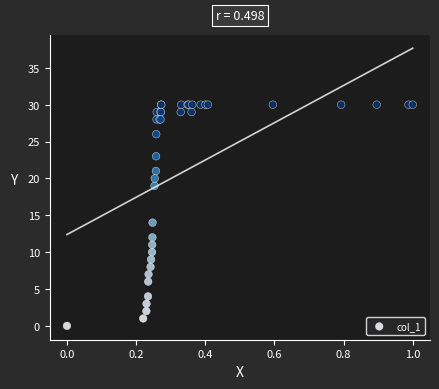

What Y value in the scatter plot is closest to 15?

14